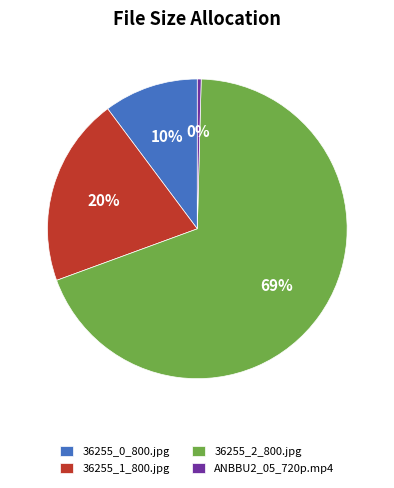

Between ANBBU2_05_720p.mp4 and 36255_0_800.jpg, which is larger?

36255_0_800.jpg